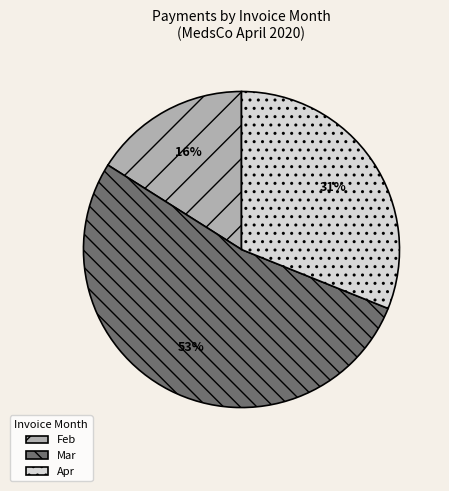

To the nearest percent, what portion does Apr represent?

31%